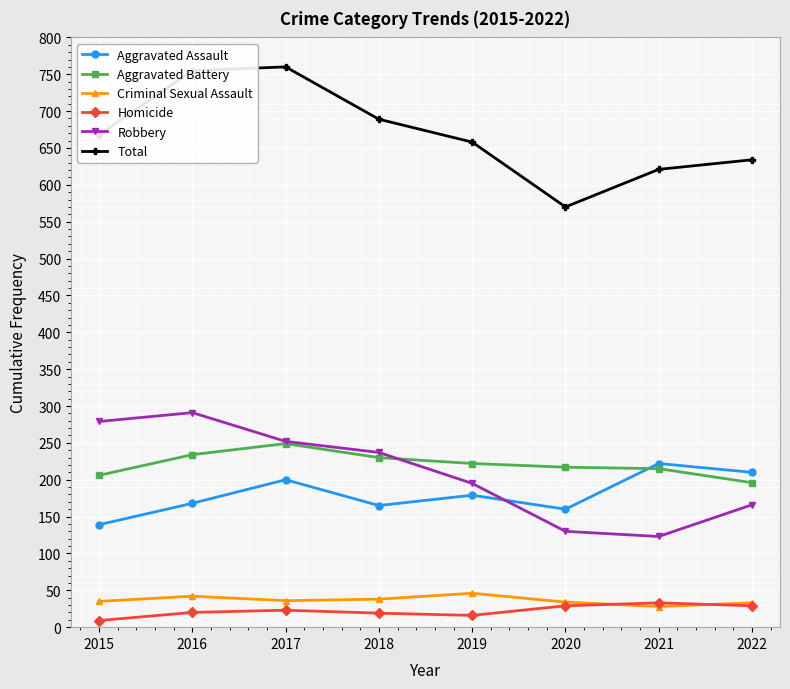

Is the value of Aggravated Assault at 2021 greater than the value of Total at 2022?

No